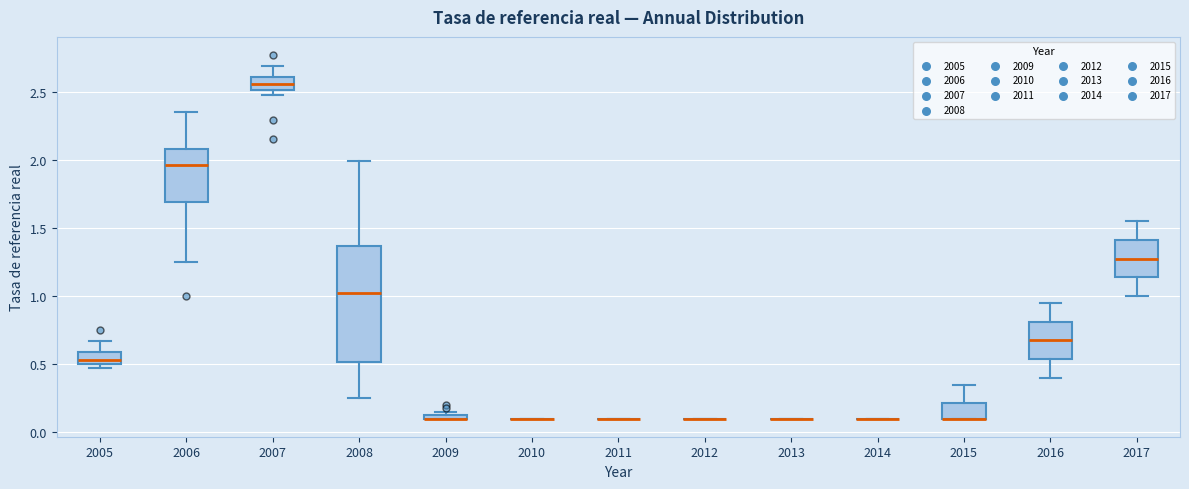

Where does the median line of the box at x = 2017 sit on the y-axis? The values are not printed on the chart, so give them approximately, as read against the axis.

1.30